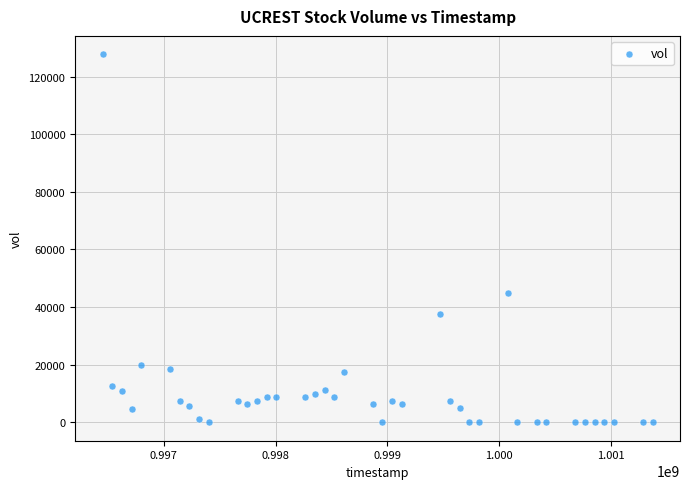

What Y value in the scatter plot is closest to 63875?

45000